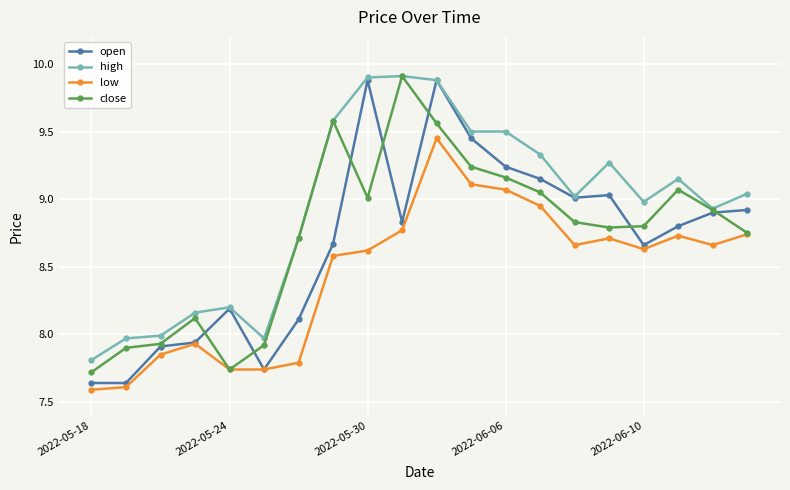

True or false: high has more than 2 interior local peaks.

True